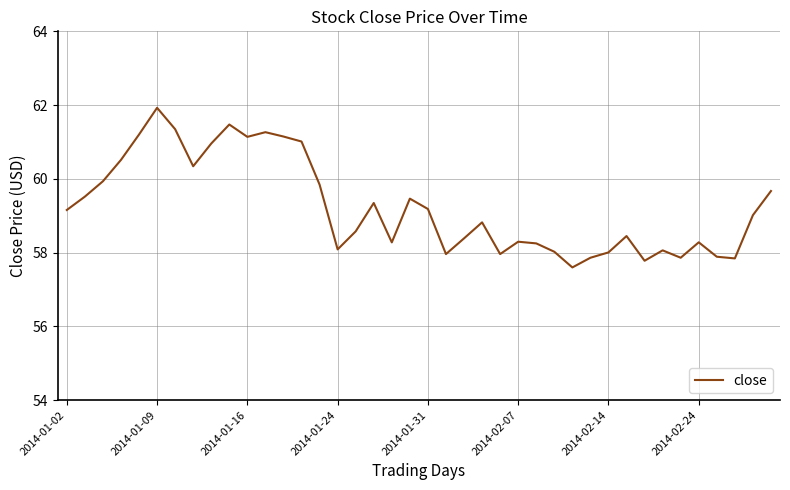

What is the greatest value displayed?

61.9